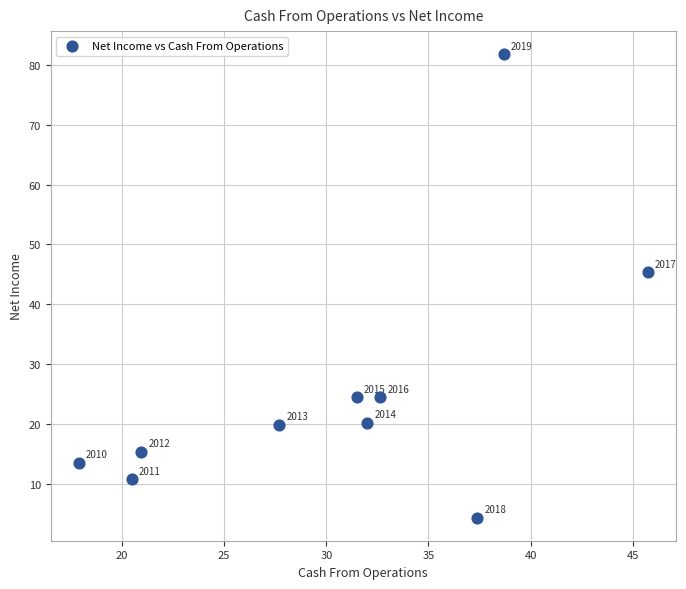

What is the average X value?

30.5